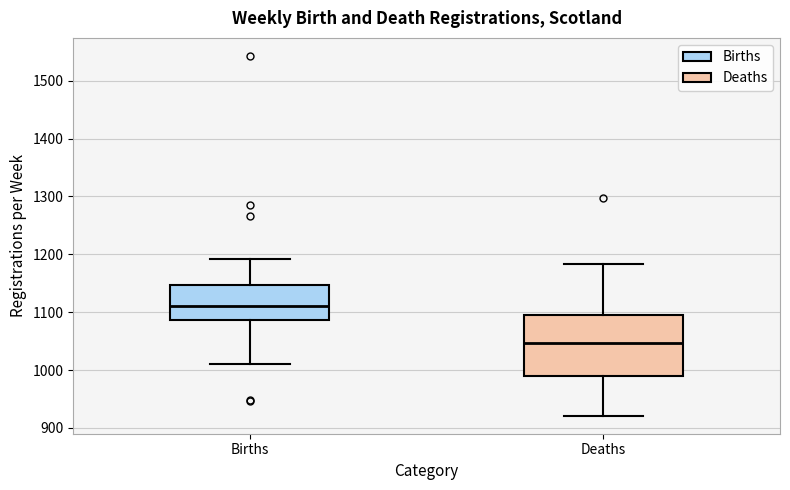

Where does the lower whisker of the box for Births end on the y-axis? The values are not printed on the chart, so give them approximately, as read against the axis.

1010